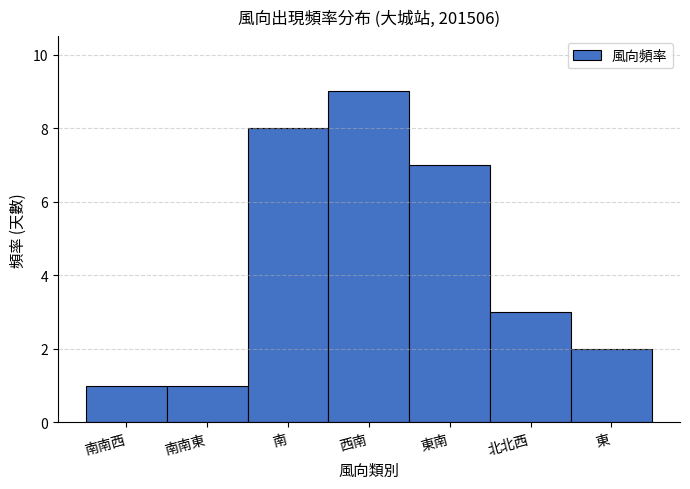

Reading left to right, extract all data points from this chart.

南南西=1	南南東=1	南=8	西南=9	東南=7	北北西=3	東=2